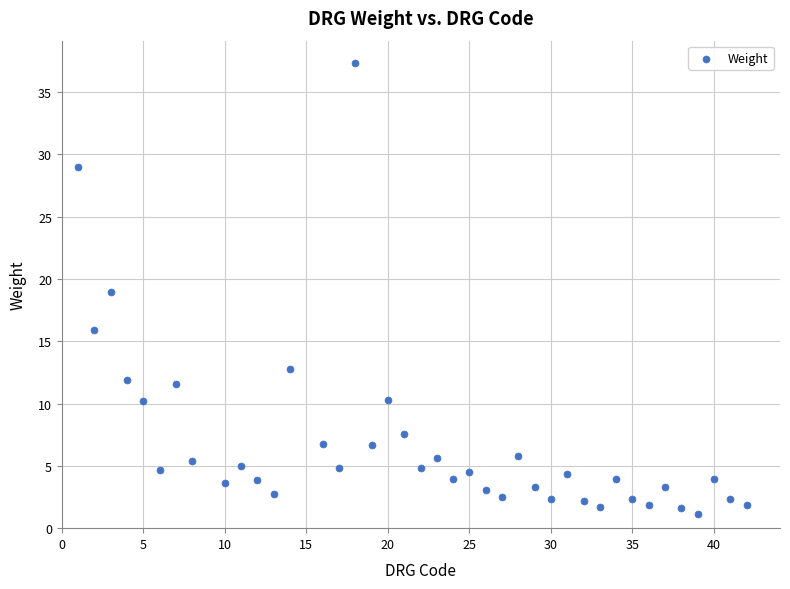

What is the range of Y values (max minus min)?

36.2